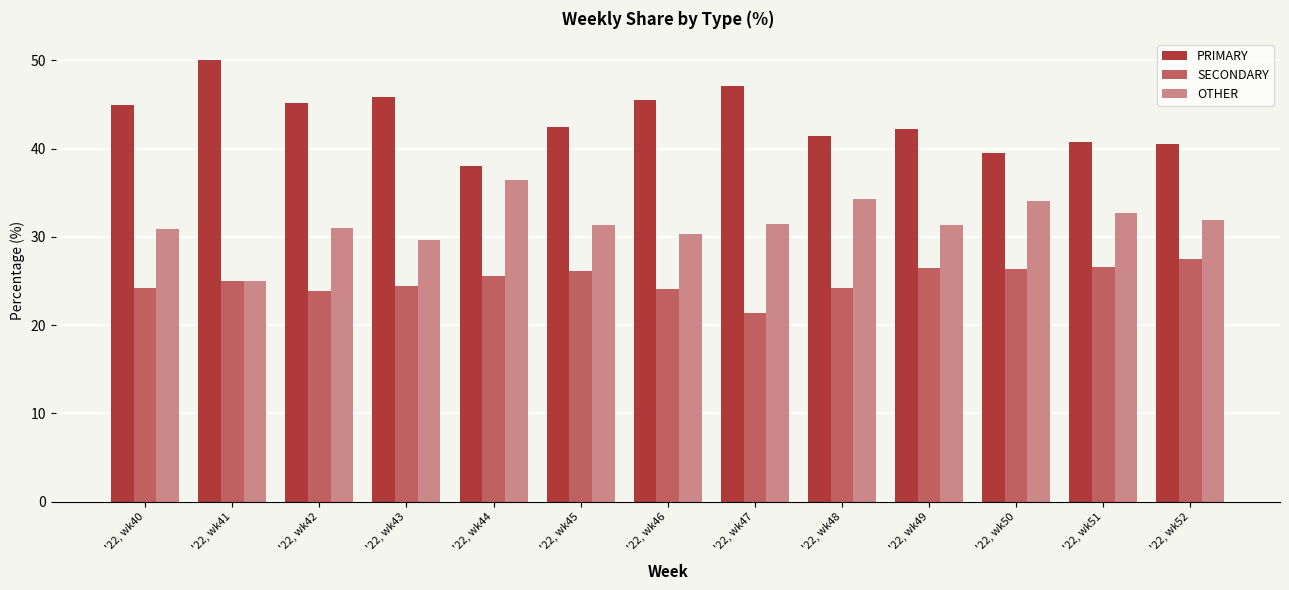

How many bars are there in total?

39